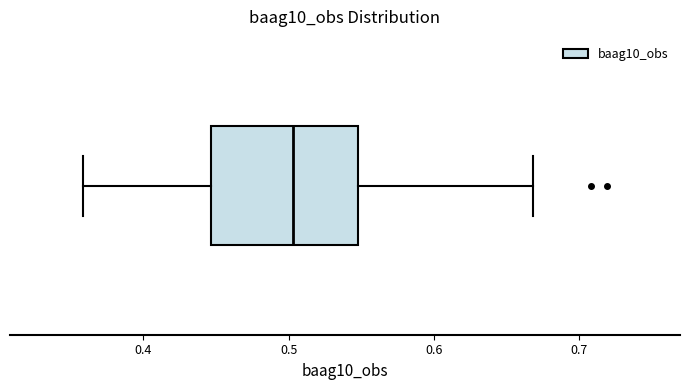

Read this box plot against the x-axis: the position of the median line, the range covered by the box, and the ends of both whiskers. The values are not printed on the chart, so give them approximately, as read against the axis.

median 0.50, box 0.45 to 0.55, whiskers 0.36 to 0.67